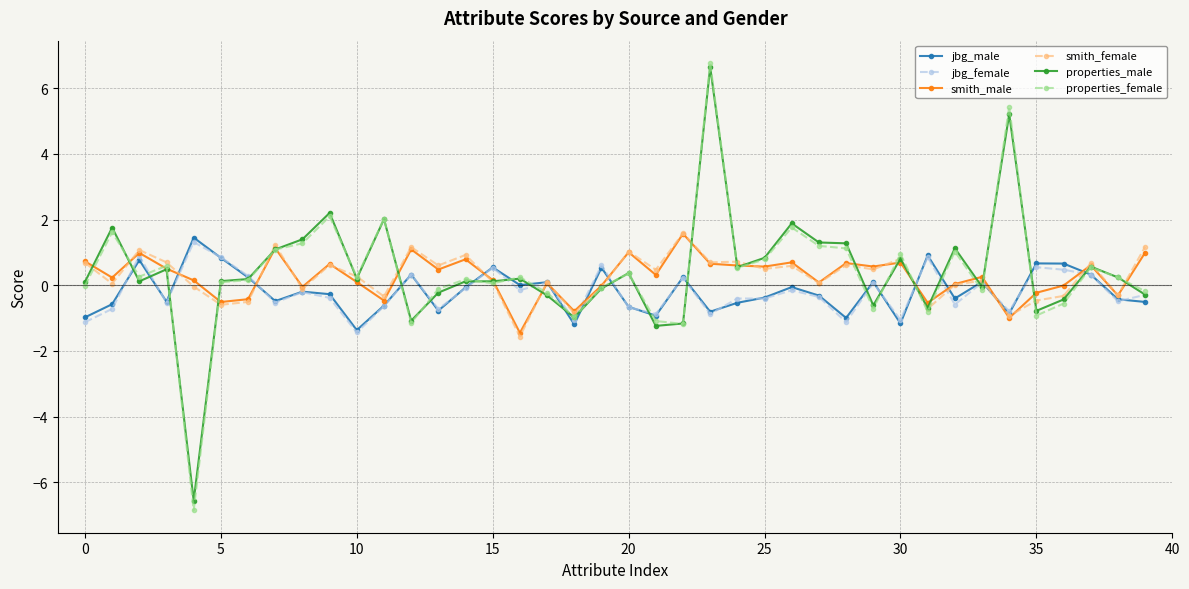

What is the value of the properties_male point at the 27th from the left?

1.9